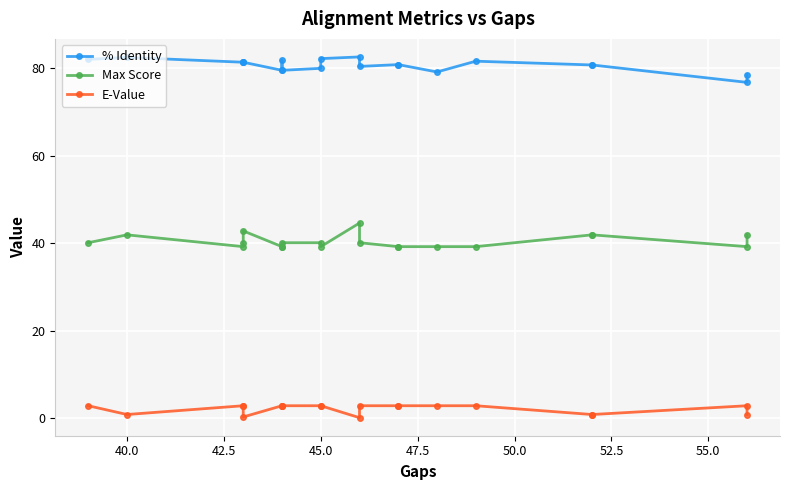

Where is the first local maximum for Max Score?

40.0